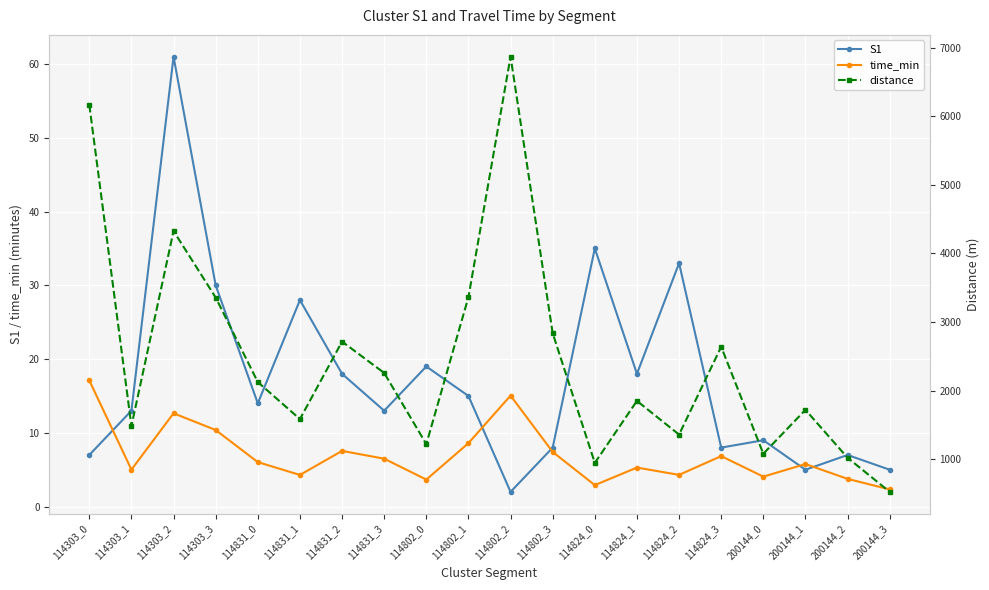

Which series changed the most between 200144_0 and 200144_2?

distance